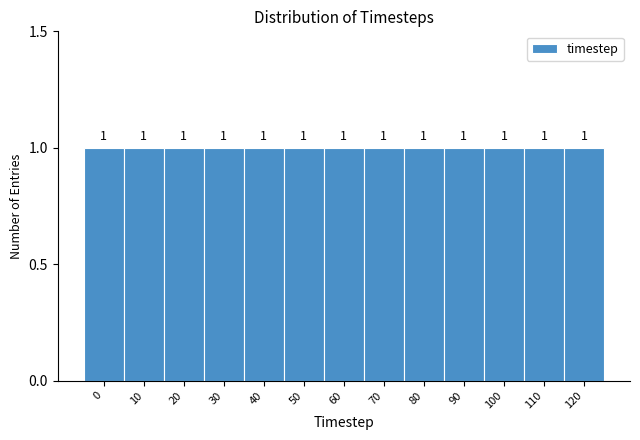

How tall is the bar that spans 35 to 45 on the x-axis?

1